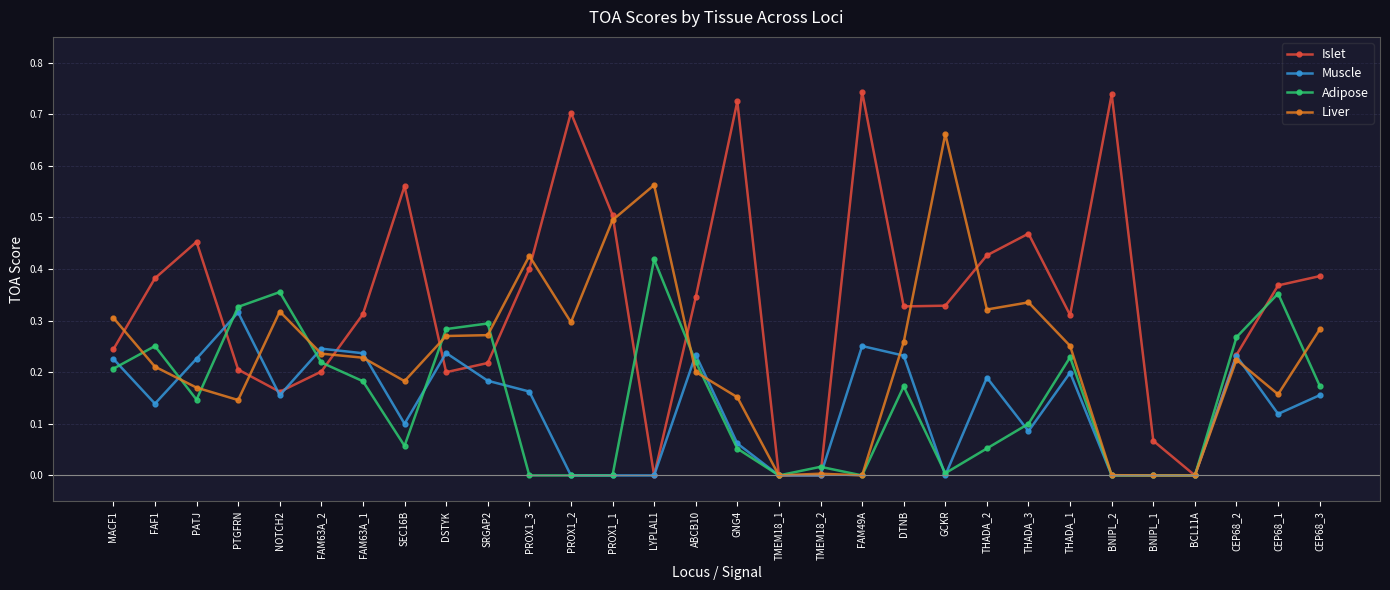

Is the value of Liver at SEC16B greater than the value of Adipose at GNG4?

Yes